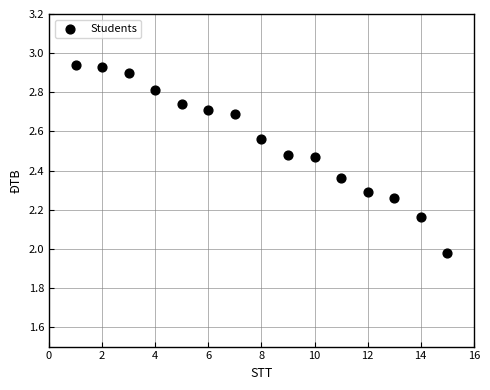

What is the range of Y values (max minus min)?

1.0